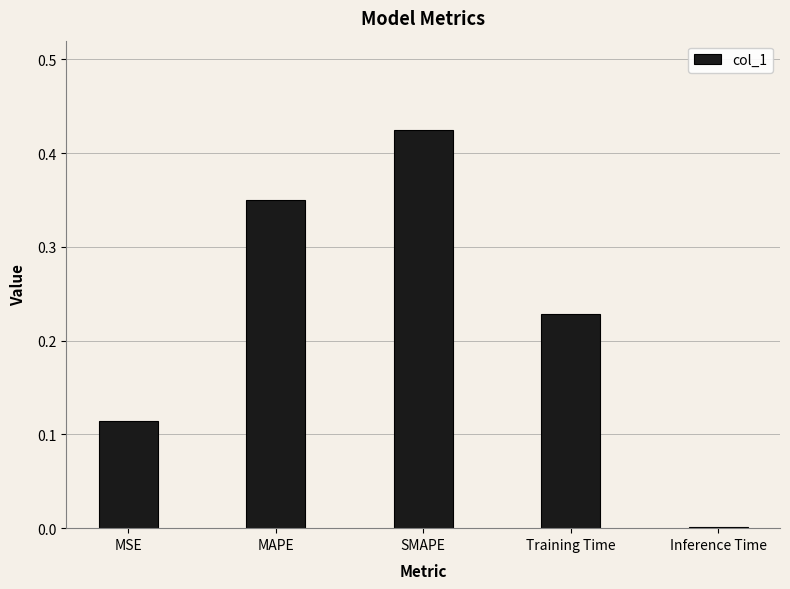

Which has a higher value, SMAPE or Training Time?

SMAPE